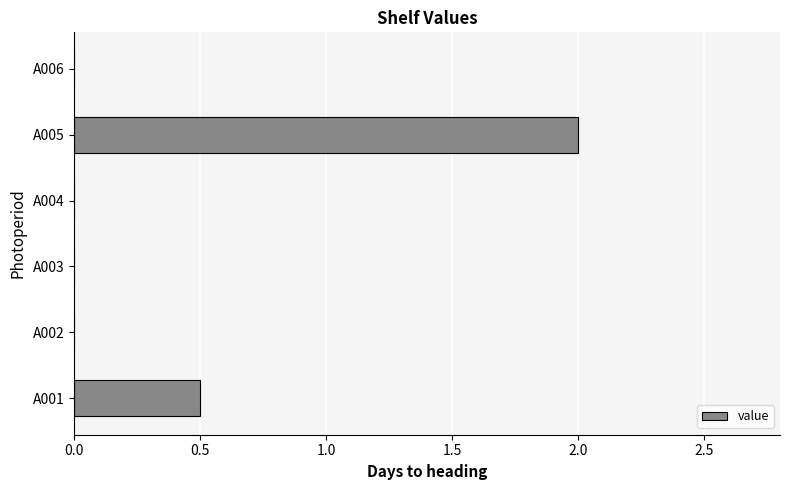

Where is the data nearest to the value 1?

A001